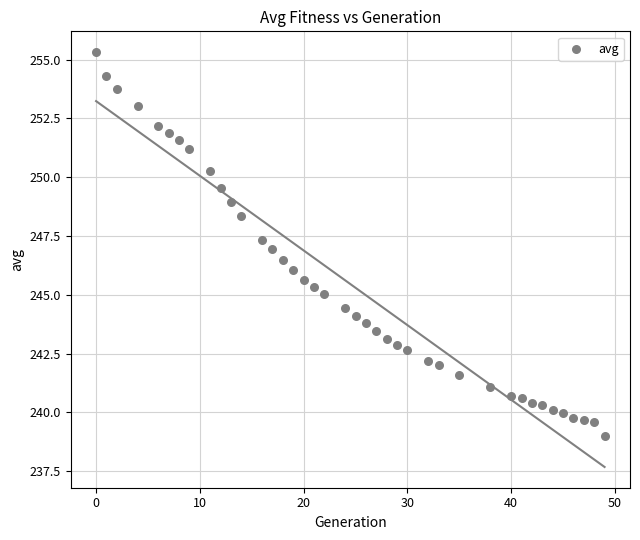

What is the range of X values (max minus min)?

49.0